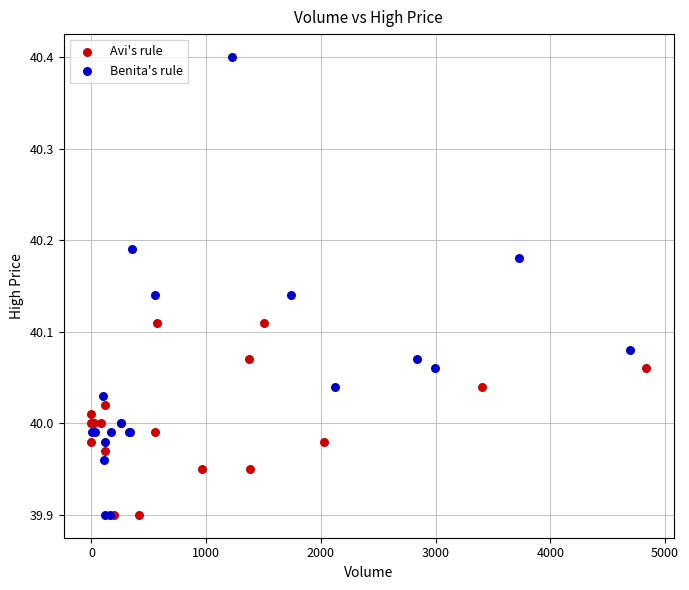

Which series contains the highest Y value?

Benita's rule